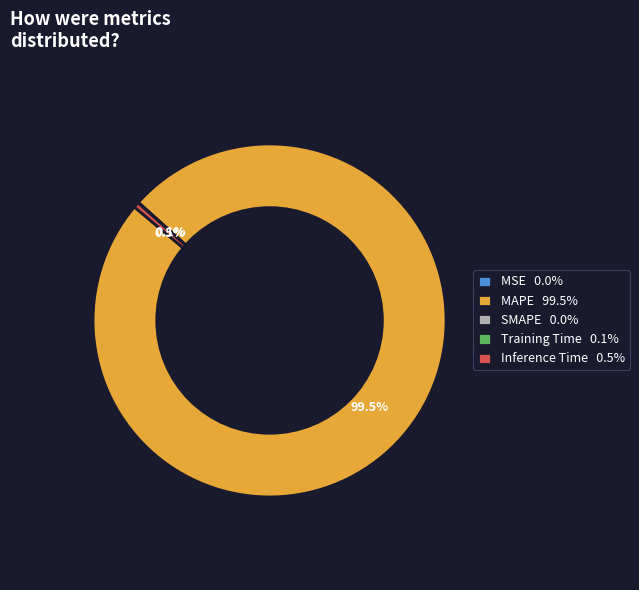

Is there any slice that represents more than half of the pie?

Yes